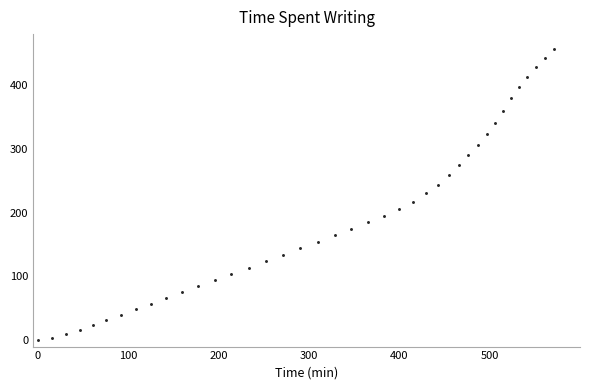

What is the range of Y values (max minus min)?

457.4